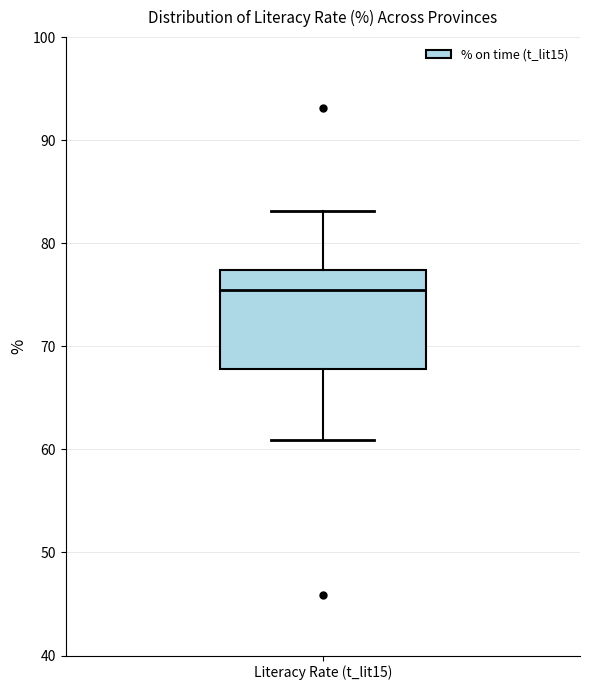

Read this box plot against the y-axis: the position of the median line, the range covered by the box, and the ends of both whiskers. The values are not printed on the chart, so give them approximately, as read against the axis.

median 76, box 68 to 77, whiskers 61 to 83